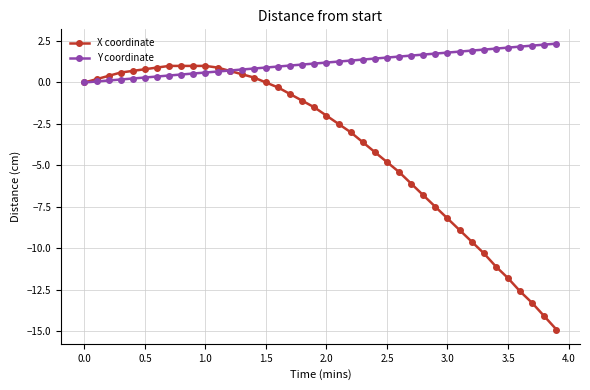

Which series has the widest spread of values?

X coordinate